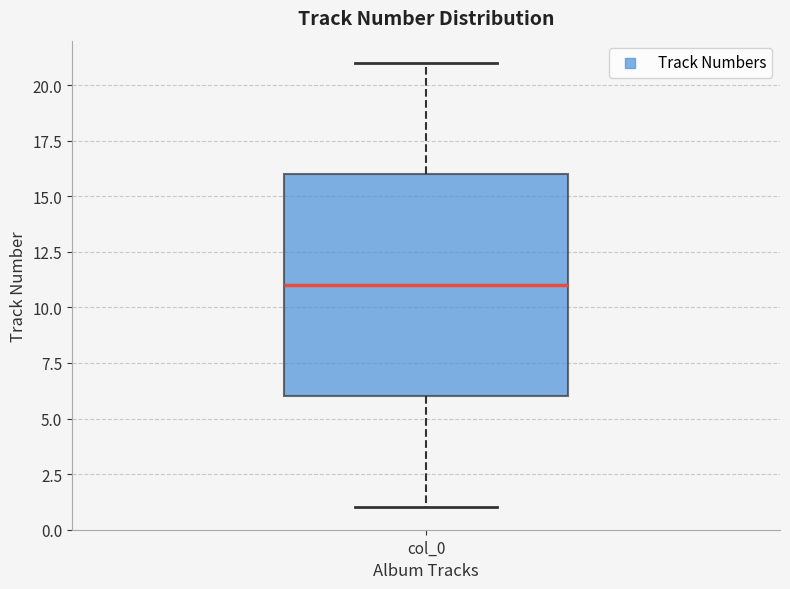

Read this box plot against the y-axis: the position of the median line, the range covered by the box, and the ends of both whiskers. The values are not printed on the chart, so give them approximately, as read against the axis.

median 11, box 6 to 16, whiskers 1 to 21